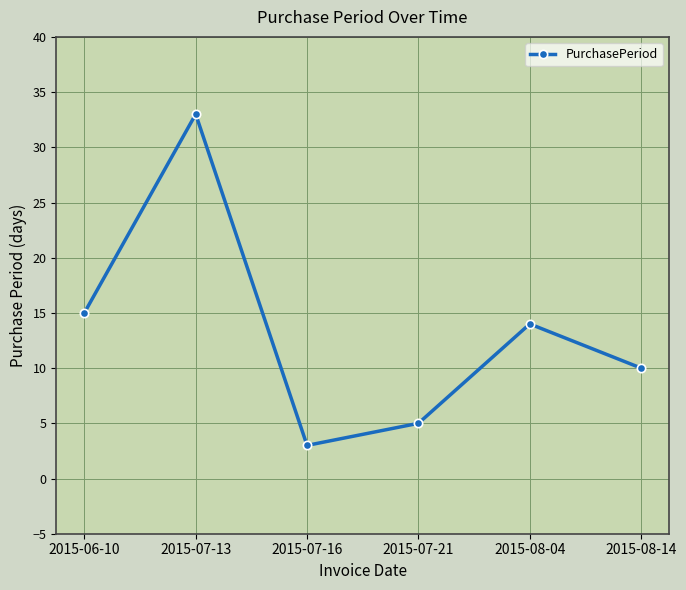

Reading right to left, list all the values displayed in this chart.

2015-08-14=10	2015-08-04=14	2015-07-21=5	2015-07-16=3	2015-07-13=33	2015-06-10=15